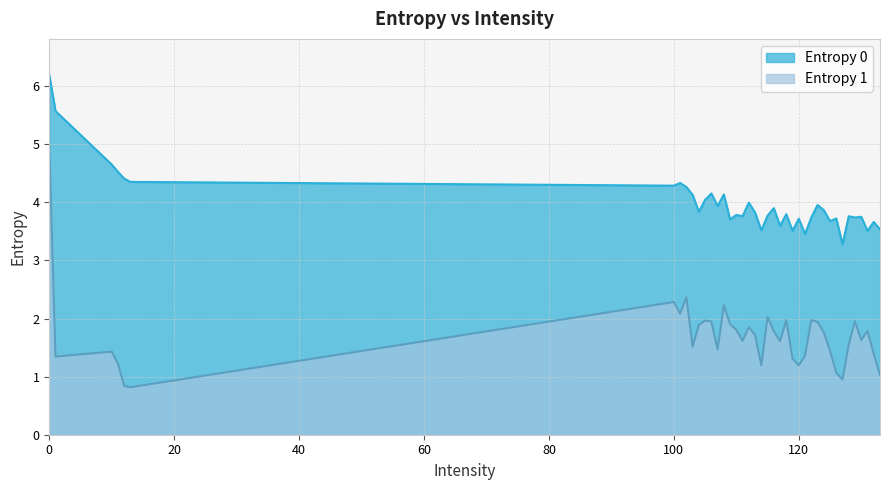

What is the smallest value displayed?

0.8